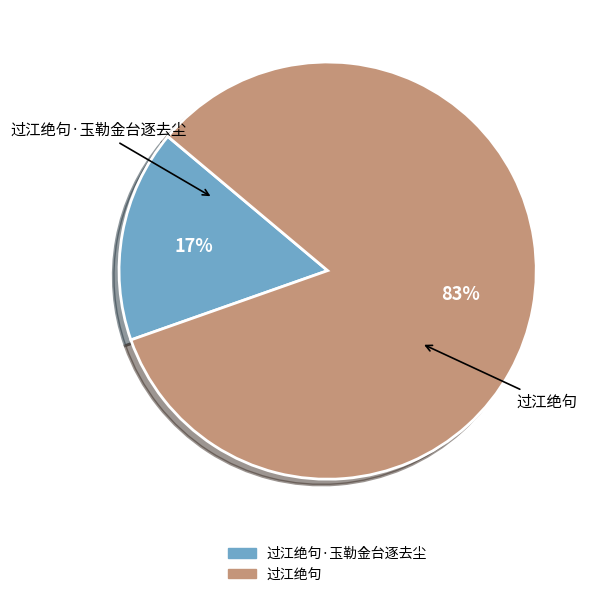

How many slices are in this pie chart?

2